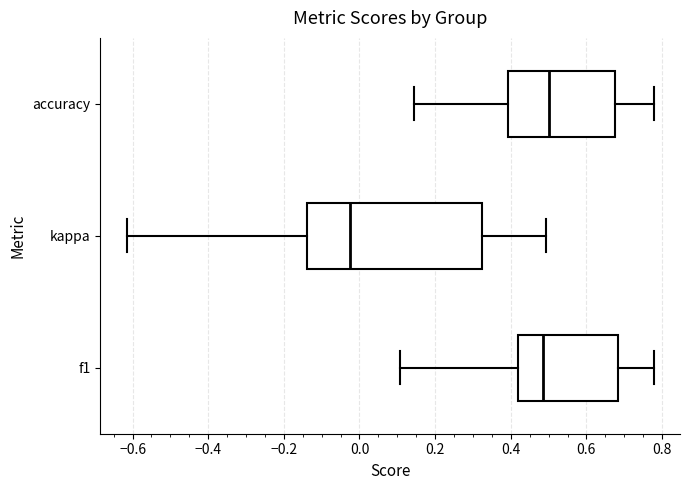

Where does the median line of the box for f1 sit on the x-axis? The values are not printed on the chart, so give them approximately, as read against the axis.

0.48